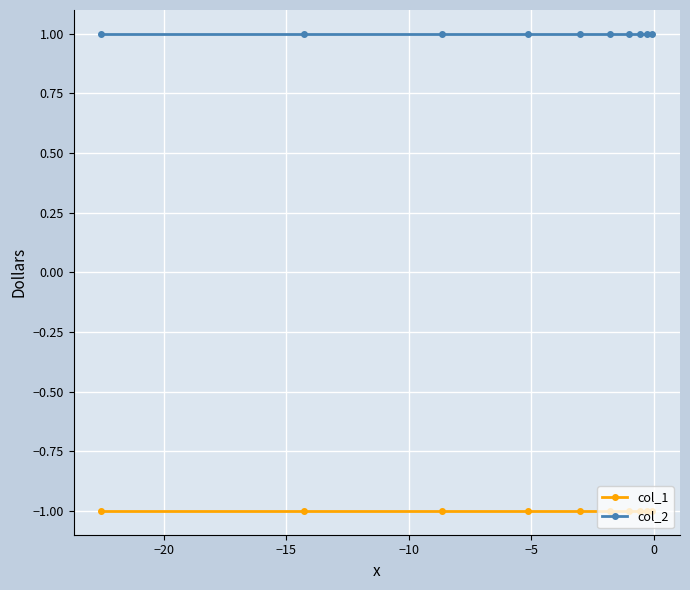

True or false: col_2 and col_1 intersect in this chart.

False